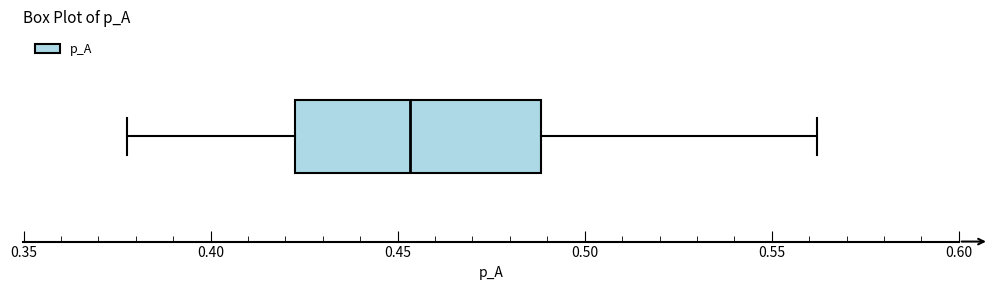

Where does the median line of the box sit on the x-axis? The values are not printed on the chart, so give them approximately, as read against the axis.

0.455